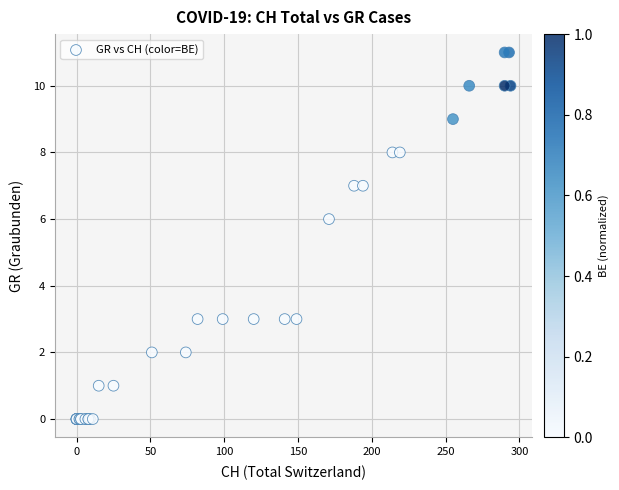

What Y value in the scatter plot is closest to 5?

6